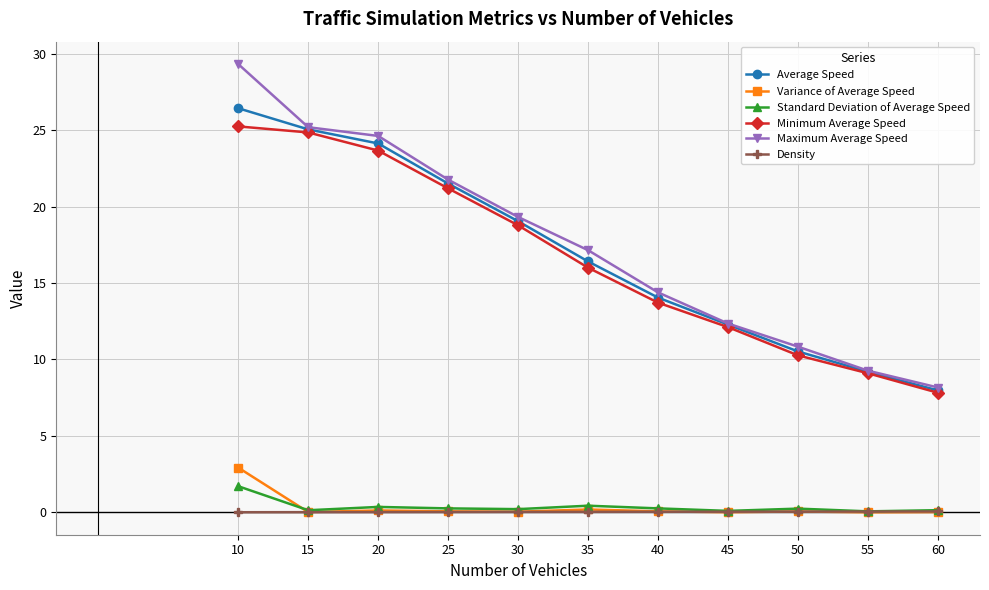

How many data points does each series have?

11